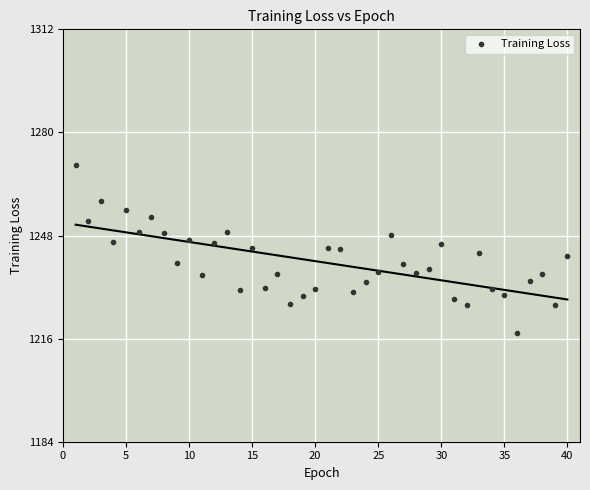

What is the range of X values (max minus min)?

39.0